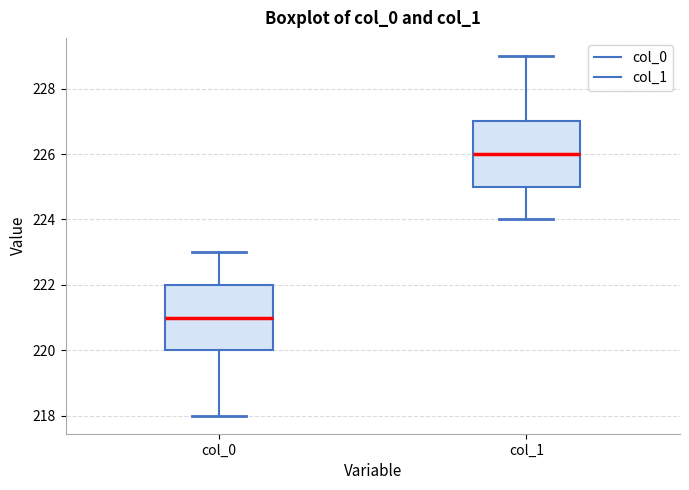

Reading left to right, transcribe this box plot: for each box, give where its median line is, the range the box spans, and where its two whiskers end, as read against the y-axis. The values are not printed on the chart, so give them approximately, as read against the axis.

col_0: median 221, box 220 to 222, whiskers 218 to 223
col_1: median 226, box 225 to 227, whiskers 224 to 229